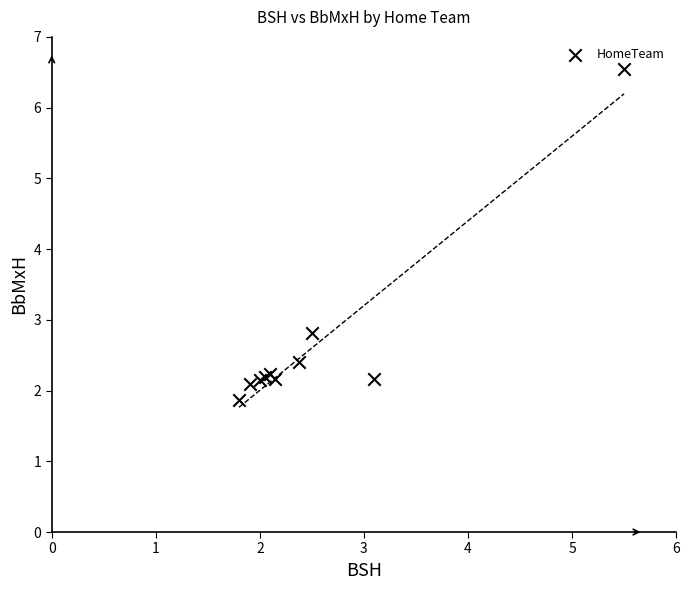

What Y value in the scatter plot is closest to 4?

2.8